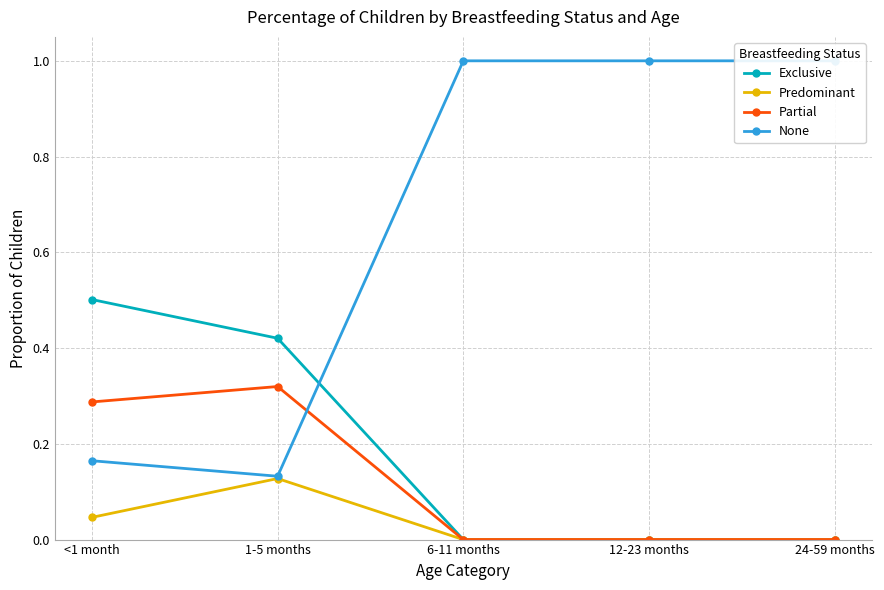

At which category does the chart reach its minimum across all series?

6-11 months